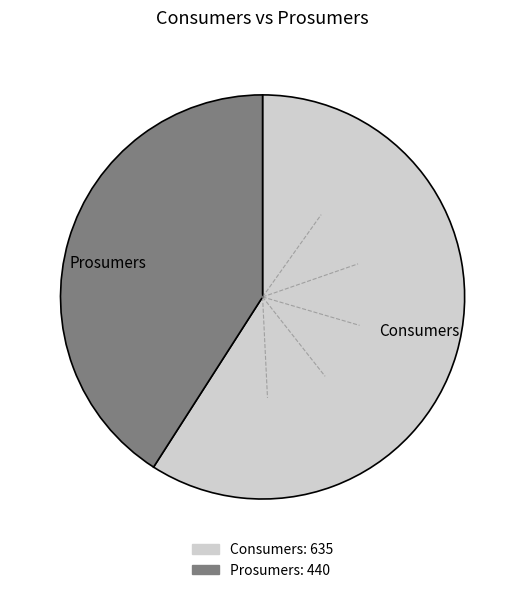

Do Consumers and Prosumers together represent more than half of the pie?

Yes